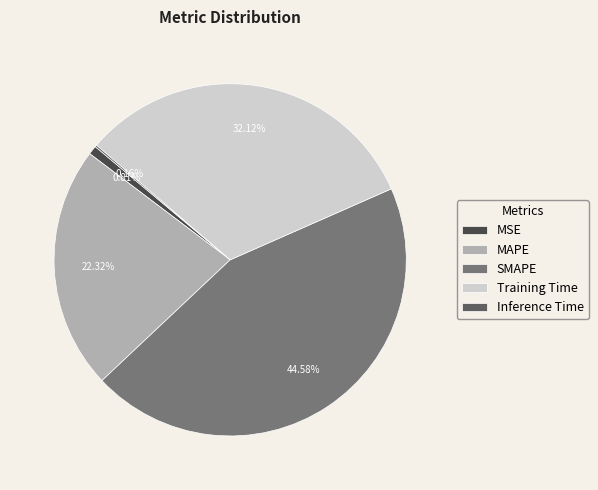

Which slice is the largest?

SMAPE